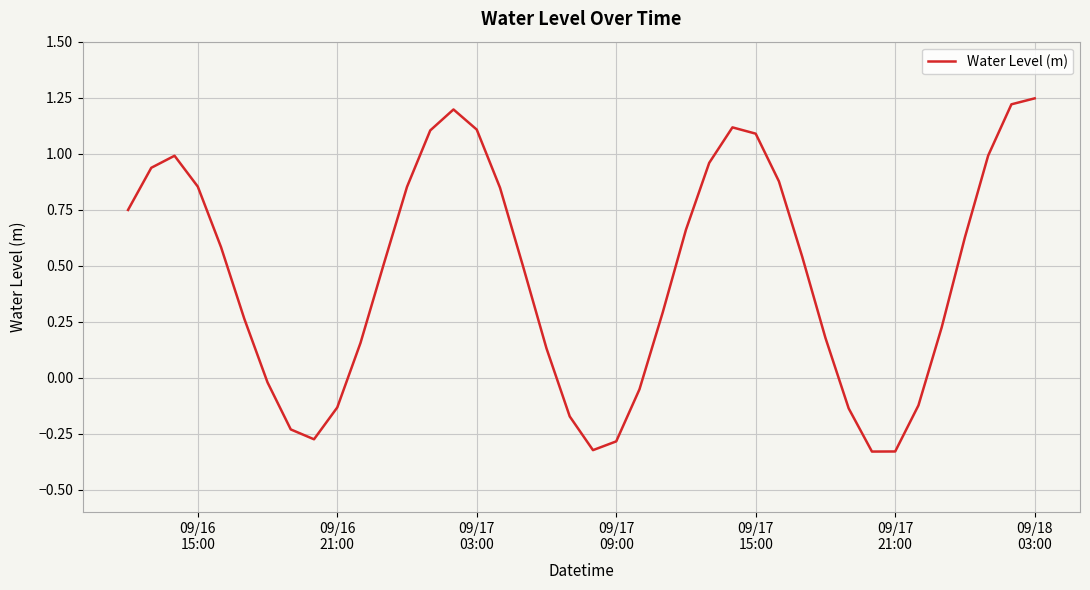

What is the difference between the maximum and minimum values?

1.6